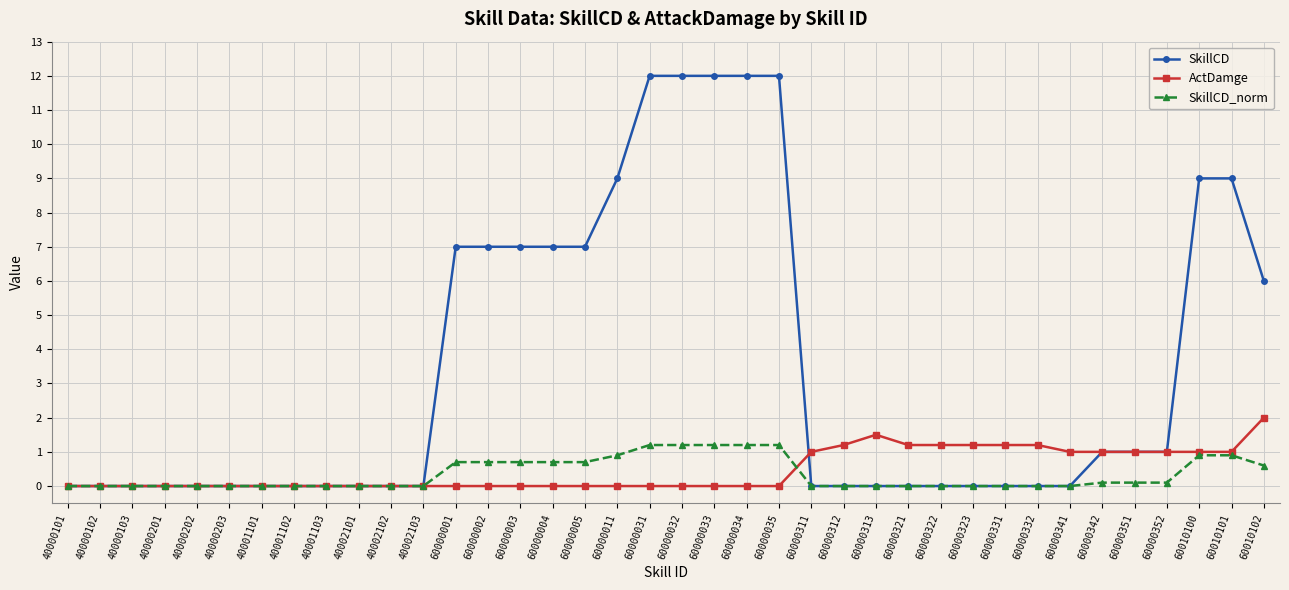

How many categories are shown in the chart?

38